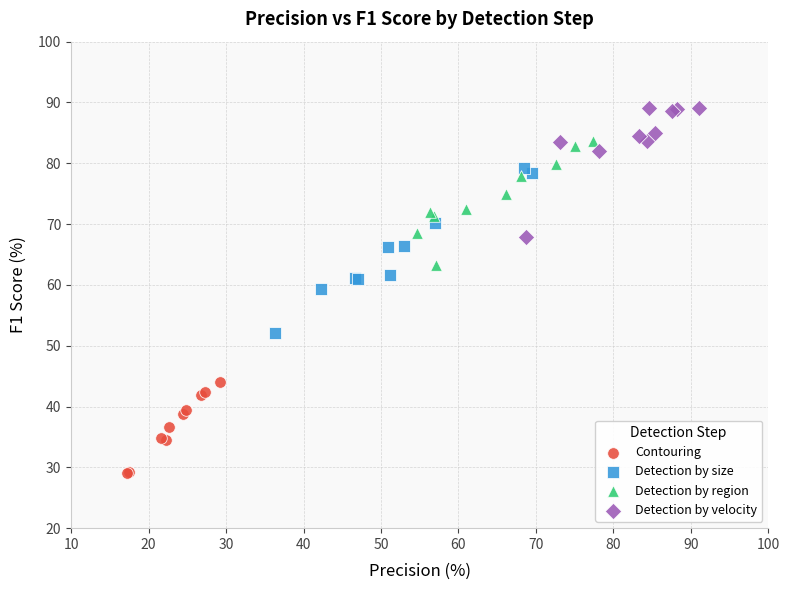

Which series has the widest spread of Y values?

Detection by size